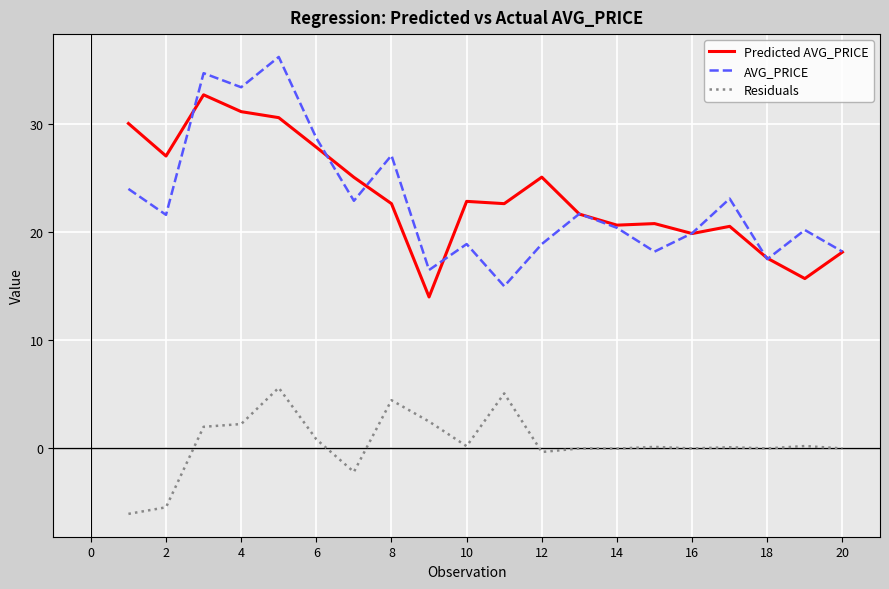

True or false: Predicted AVG_PRICE has more than 0 points higher than both neighbors.

True